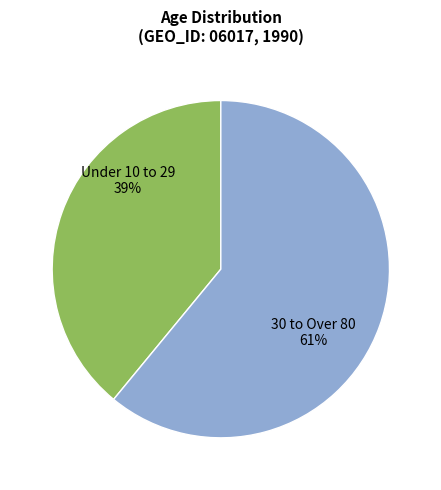

Which category has the biggest portion of the pie?

30 to Over 80